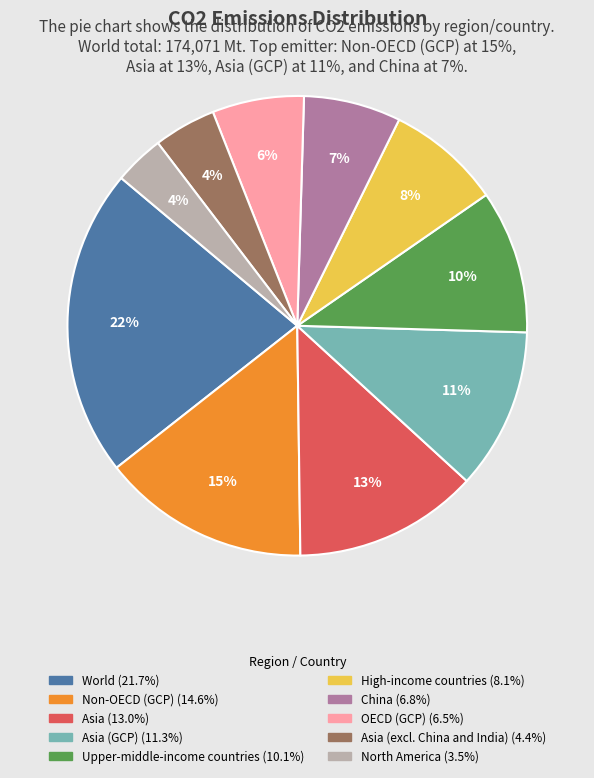

Is there any slice that represents more than half of the pie?

No